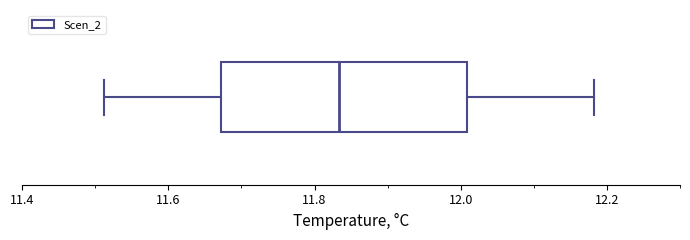

Read this box plot against the x-axis: the position of the median line, the range covered by the box, and the ends of both whiskers. The values are not printed on the chart, so give them approximately, as read against the axis.

median 11.84, box 11.68 to 12.00, whiskers 11.52 to 12.18